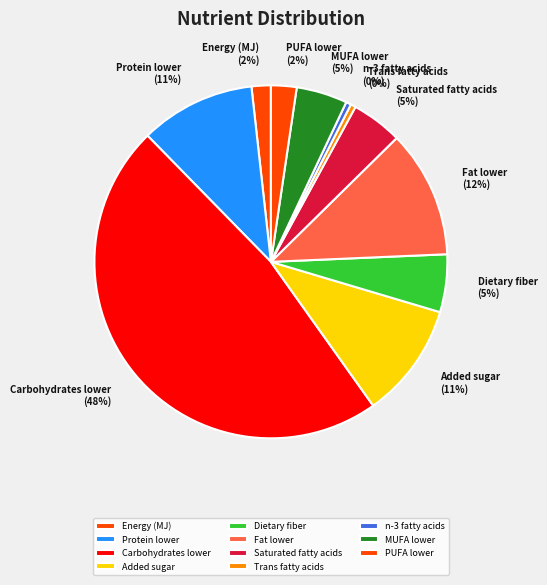

Approximately how many times larger is the value at Carbohydrates lower compared to Trans fatty acids?

101.7